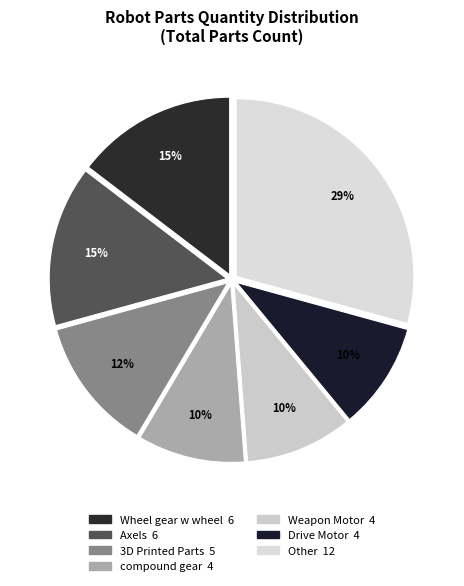

How many slices are in this pie chart?

7